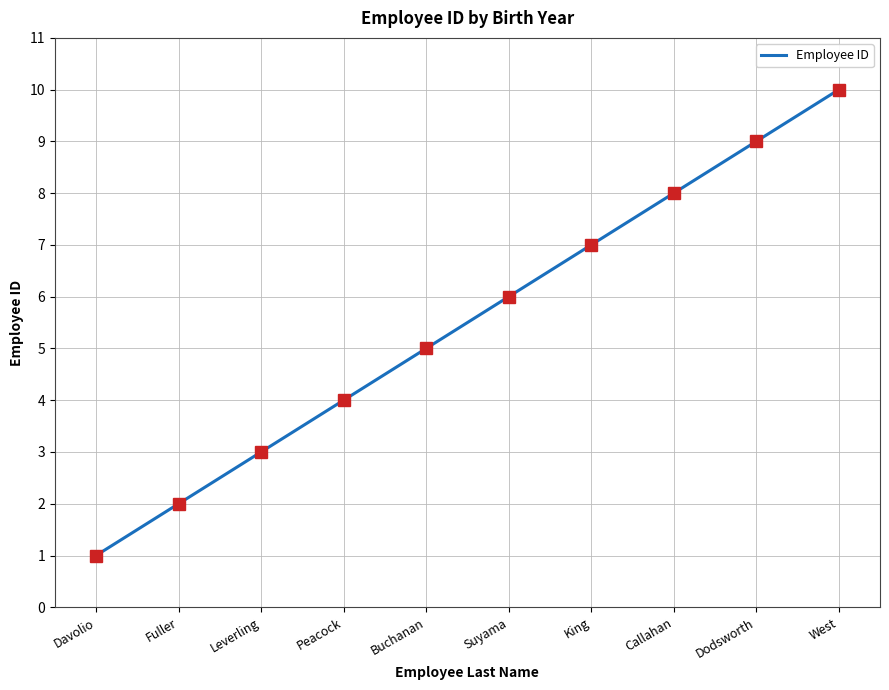

What is the greatest value displayed?

10